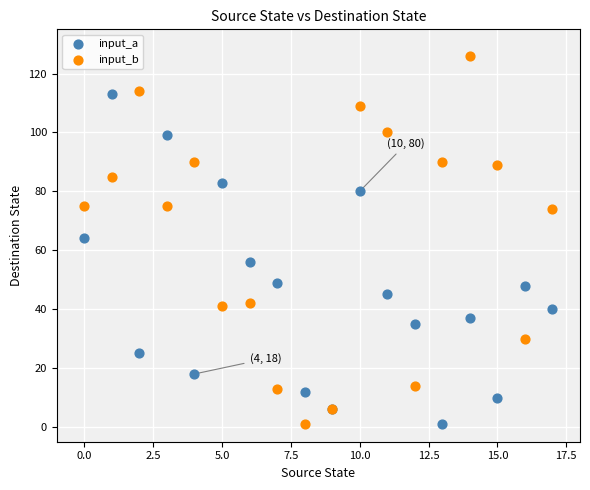

Which series has the widest spread of Y values?

input_b